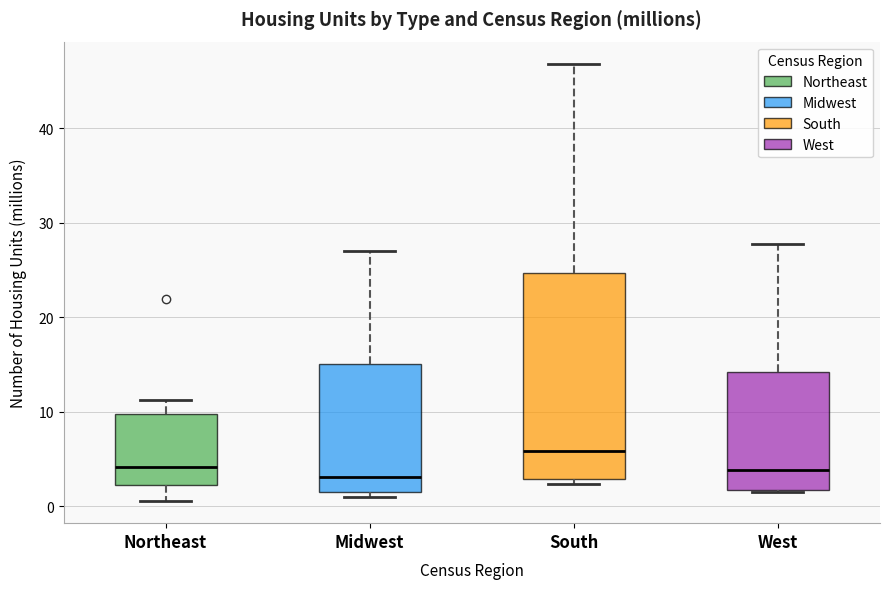

Reading left to right, read every box against the y-axis: the position of its median line, the range the box covers, and the ends of its whiskers. The values are not printed on the chart, so give them approximately, as read against the axis.

Northeast: median 4, box 2 to 10, whiskers 1 to 11
Midwest: median 3, box 1 to 15, whiskers 1 (just below the box's lower edge) to 27
South: median 6, box 3 to 25, whiskers 2 to 47
West: median 4, box 2 to 14, whiskers 1 to 28